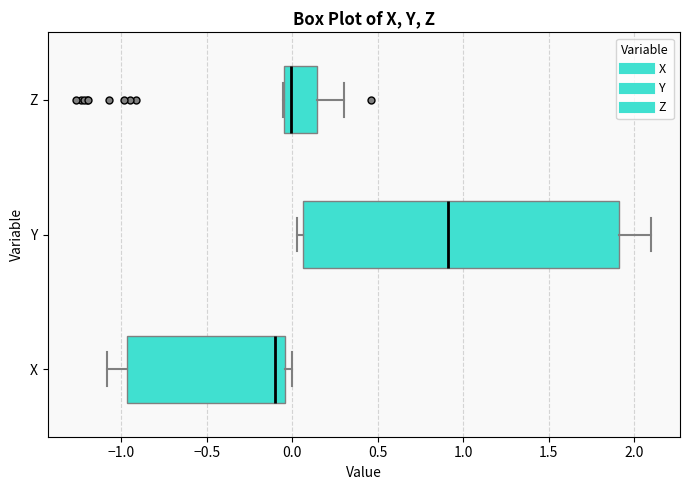

Where is the left edge of the box for Z on the x-axis? The values are not printed on the chart, so give them approximately, as read against the axis.

-0.05